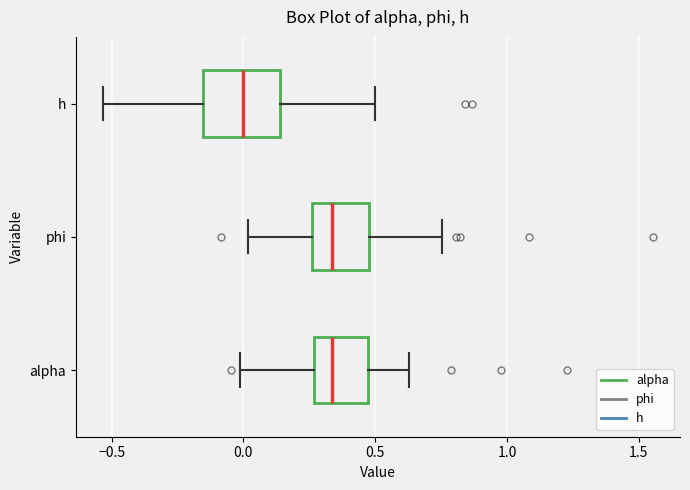

Reading bottom to top, read every box against the x-axis: the position of its median line, the range the box covers, and the ends of its whiskers. The values are not printed on the chart, so give them approximately, as read against the axis.

alpha: median 0.35, box 0.25 to 0.45, whiskers 0.00 to 0.65
phi: median 0.35, box 0.25 to 0.50, whiskers 0.00 to 0.75
h: median 0.00, box -0.15 to 0.15, whiskers -0.55 to 0.50